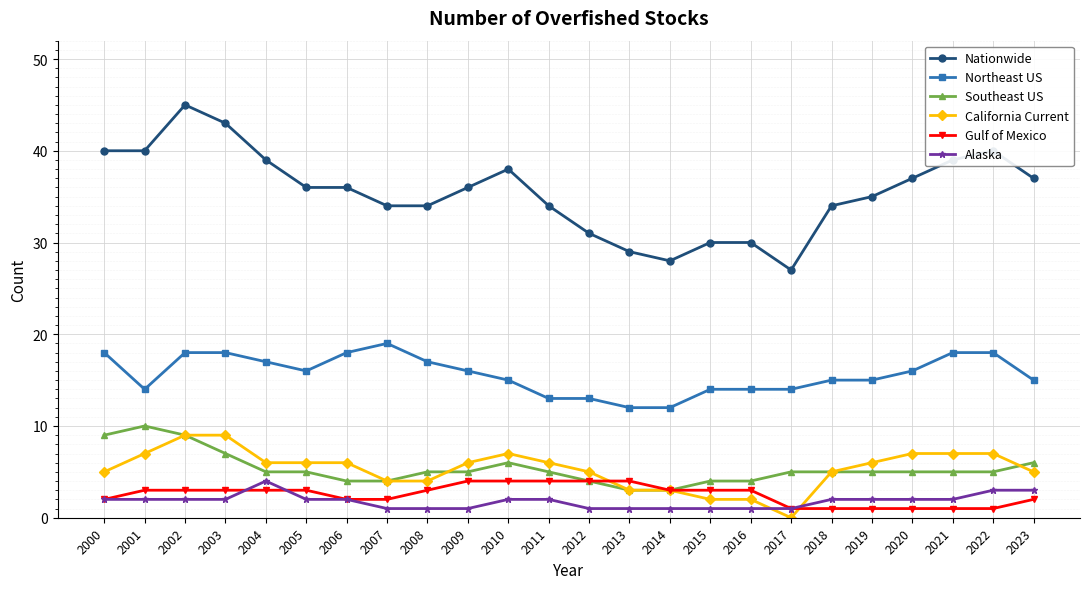

How many California Current values are between 4 and 7?

17